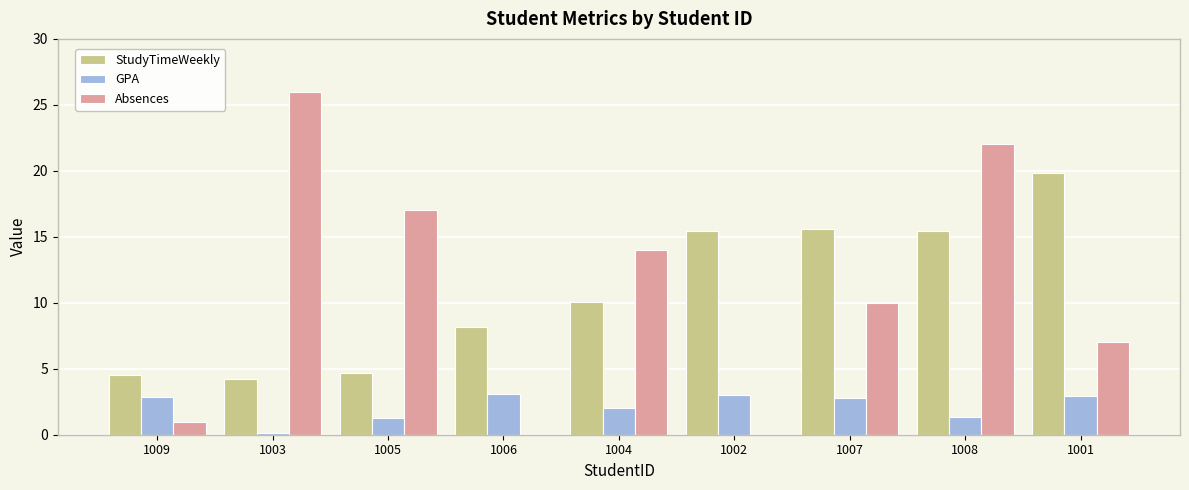

At which category is the sum across all series the highest?

1008